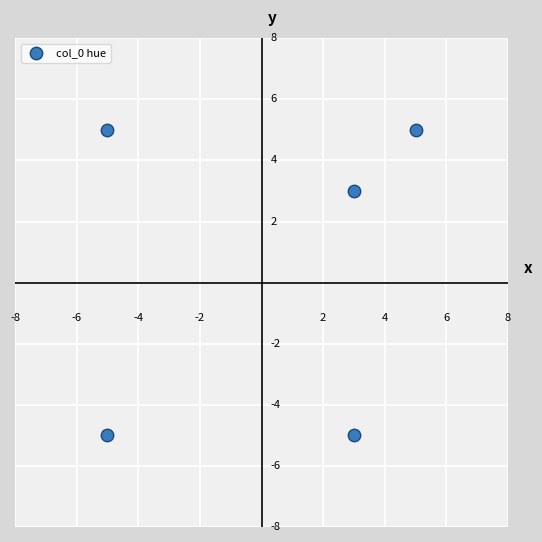

What Y value in the scatter plot is closest to 0?

3